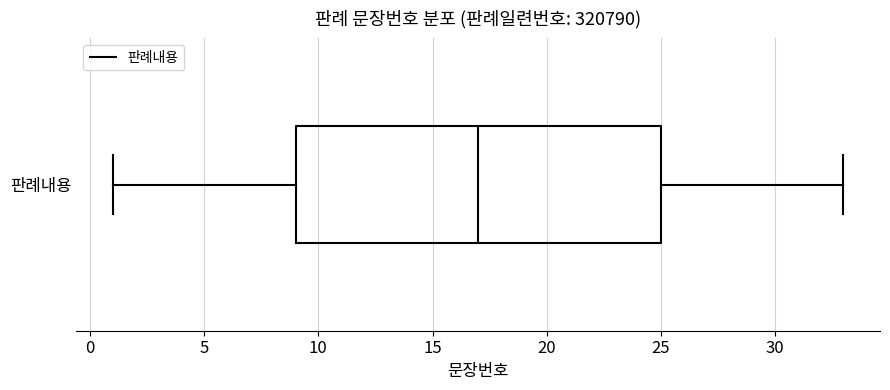

Transcribe this box plot: give where the median line is, the range the box spans, and where the two whiskers end, as read against the x-axis. The values are not printed on the chart, so give them approximately, as read against the axis.

median 17, box 9 to 25, whiskers 1 to 33